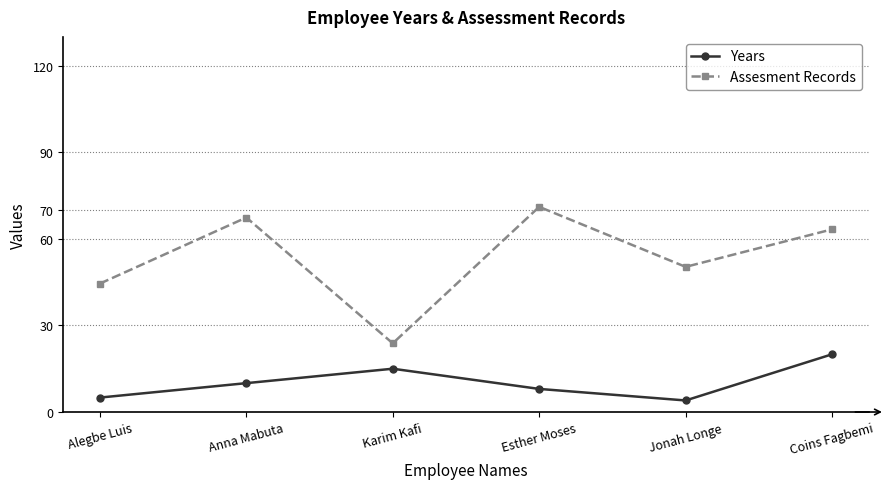

Rank the series at Esther Moses from highest to lowest value.

Assesment Records, Years